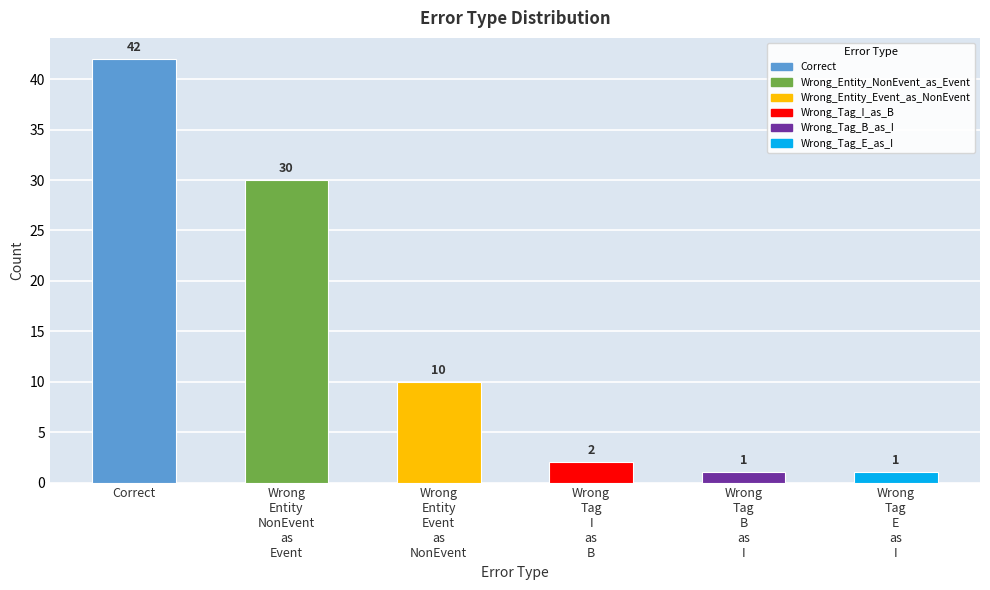

Where does the data first go above 10?

Correct